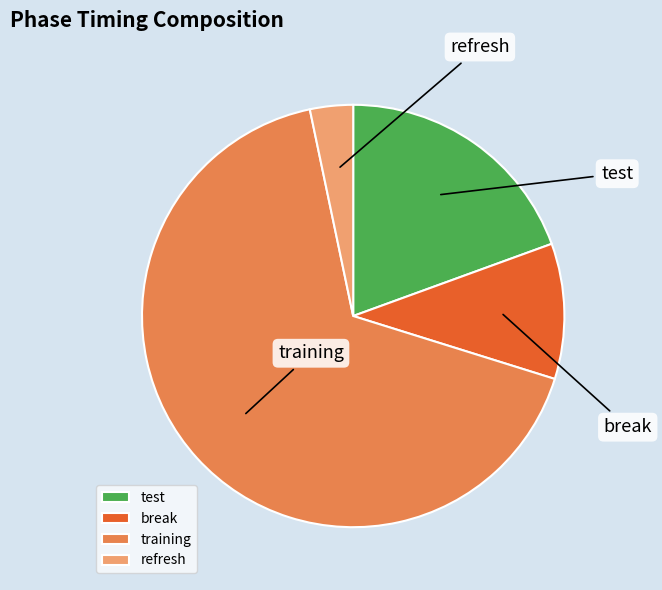

True or false: refresh accounts for 3% of the total.

True